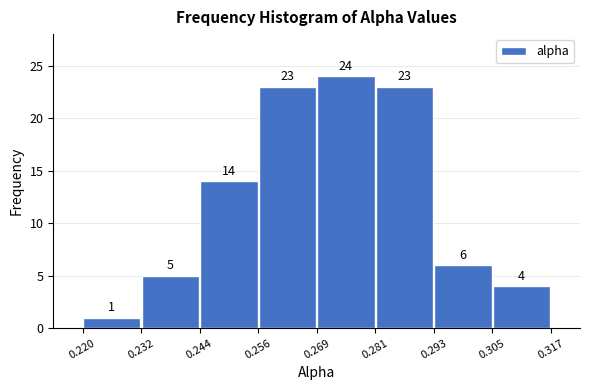

How tall is the bar that spans 0.220 to 0.232 on the x-axis?

1